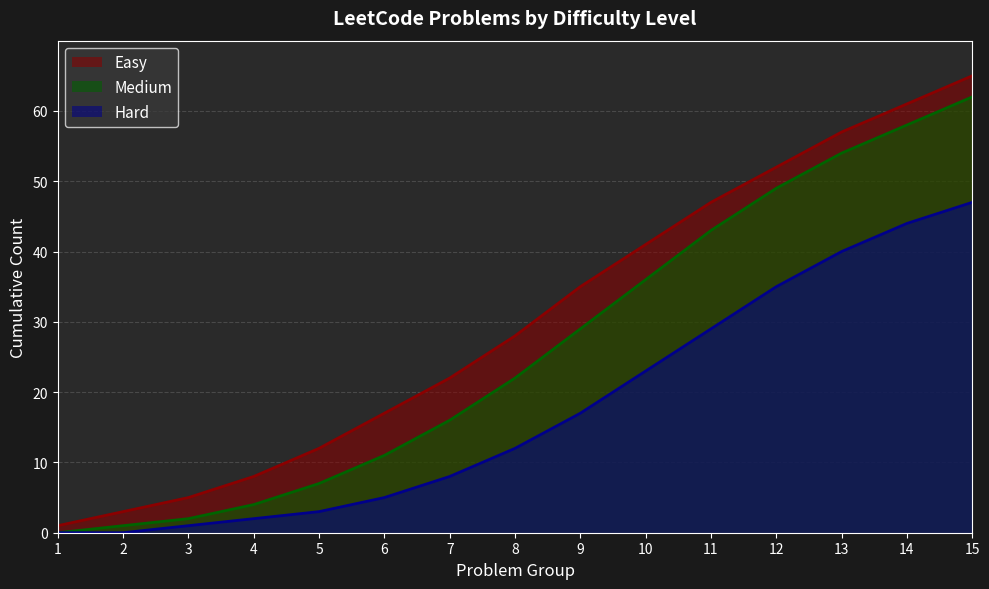

True or false: Hard and Easy cross at least once.

False